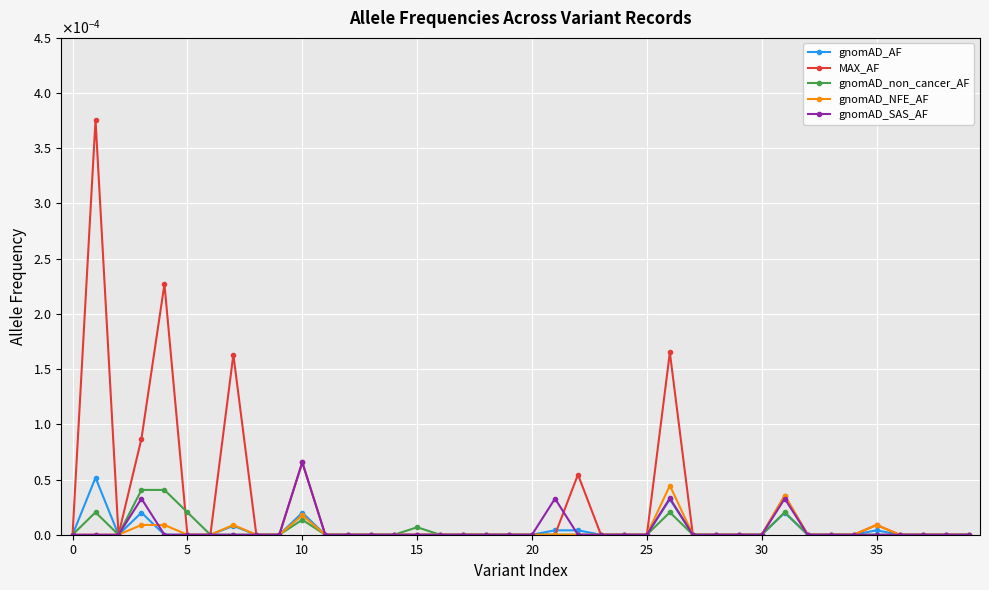

True or false: gnomAD_non_cancer_AF and gnomAD_SAS_AF cross at least once.

False